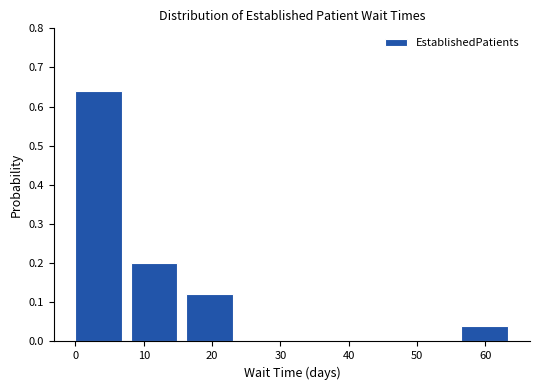

Over which range of the x-axis is the bar tallest?

0 to 8